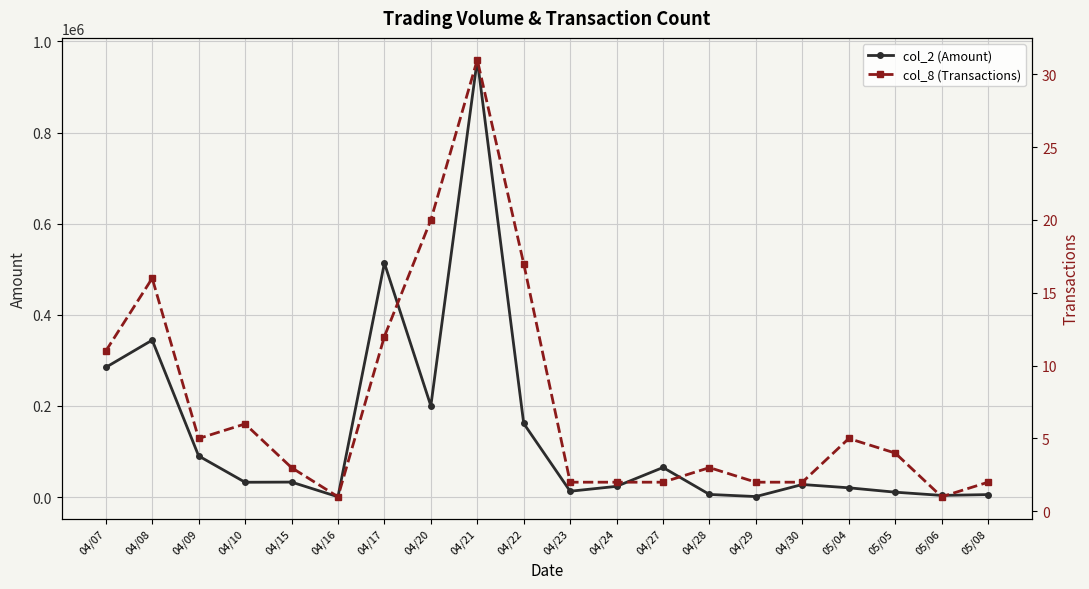

Rank the series by their average value, from lowest to highest.

col_8 (Transactions), col_2 (Amount)